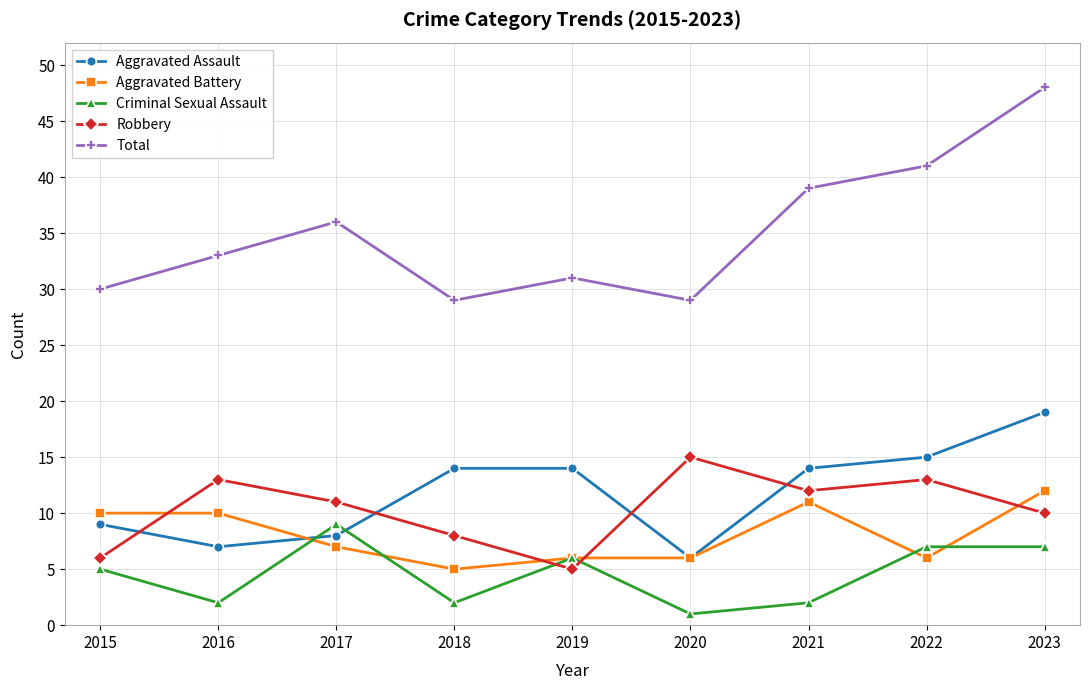

Is it true that Aggravated Assault equals 14 at 2018?

True